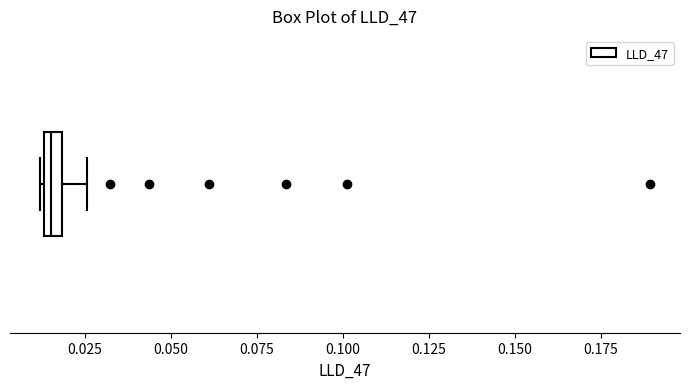

Where does the right whisker of the box end on the x-axis? The values are not printed on the chart, so give them approximately, as read against the axis.

0.025